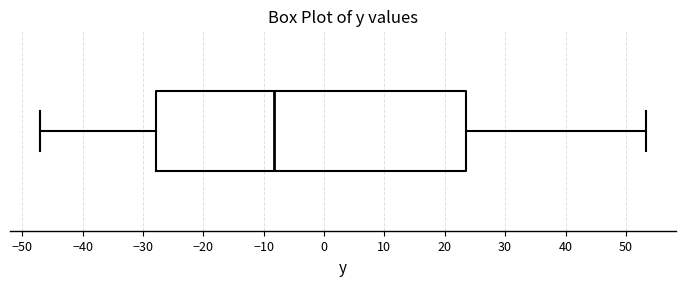

Transcribe this box plot: give where the median line is, the range the box spans, and where the two whiskers end, as read against the x-axis. The values are not printed on the chart, so give them approximately, as read against the axis.

median -8, box -28 to 24, whiskers -47 to 53